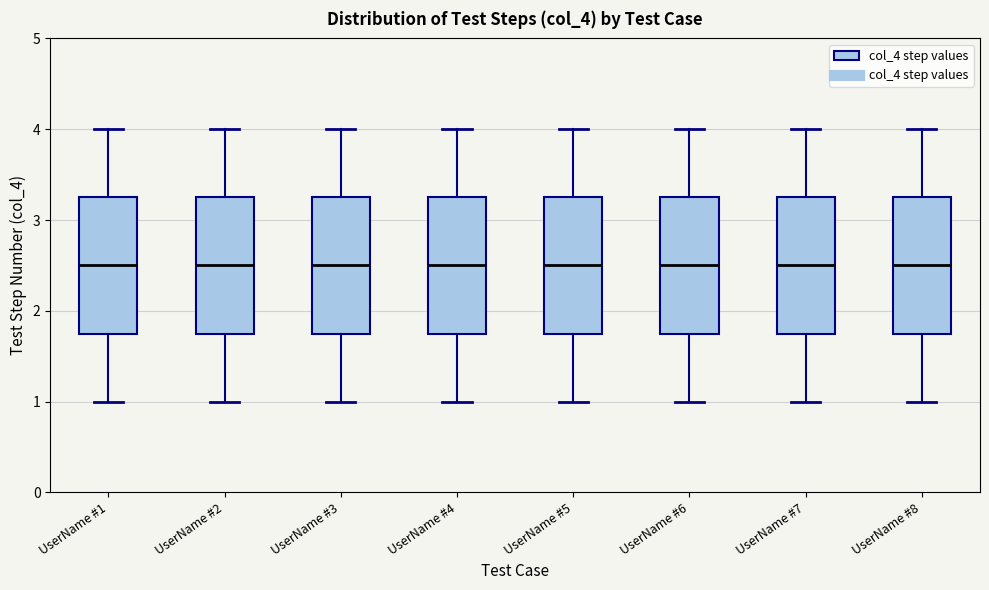

Reading left to right, read every box against the y-axis: the position of its median line, the range the box covers, and the ends of its whiskers. The values are not printed on the chart, so give them approximately, as read against the axis.

UserName #1: median 2.5, box 1.8 to 3.3, whiskers 1.0 to 4.0
UserName #2: median 2.5, box 1.8 to 3.3, whiskers 1.0 to 4.0
UserName #3: median 2.5, box 1.8 to 3.3, whiskers 1.0 to 4.0
UserName #4: median 2.5, box 1.8 to 3.3, whiskers 1.0 to 4.0
UserName #5: median 2.5, box 1.8 to 3.3, whiskers 1.0 to 4.0
UserName #6: median 2.5, box 1.8 to 3.3, whiskers 1.0 to 4.0
UserName #7: median 2.5, box 1.8 to 3.3, whiskers 1.0 to 4.0
UserName #8: median 2.5, box 1.8 to 3.3, whiskers 1.0 to 4.0